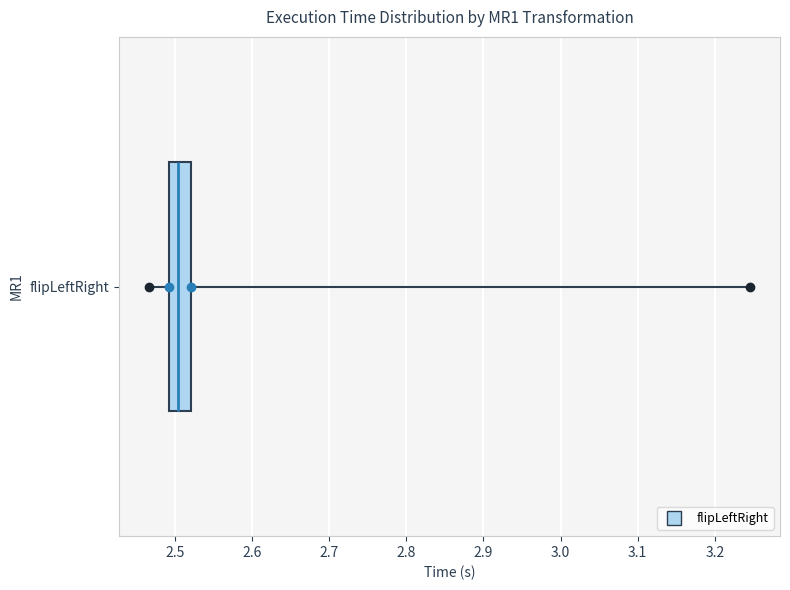

Where does the left whisker of the box for flipLeftRight end on the x-axis? The values are not printed on the chart, so give them approximately, as read against the axis.

2.47